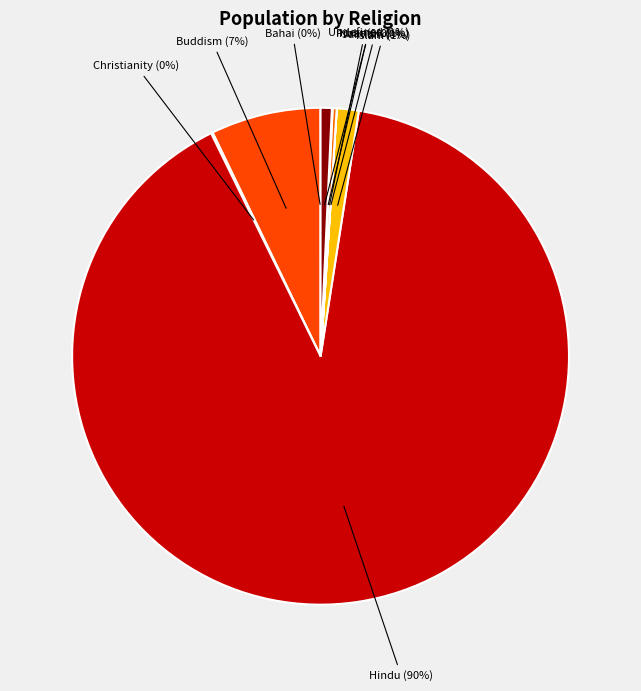

To the nearest percent, what is the difference between the Islam and Buddism slice percentages?

6%